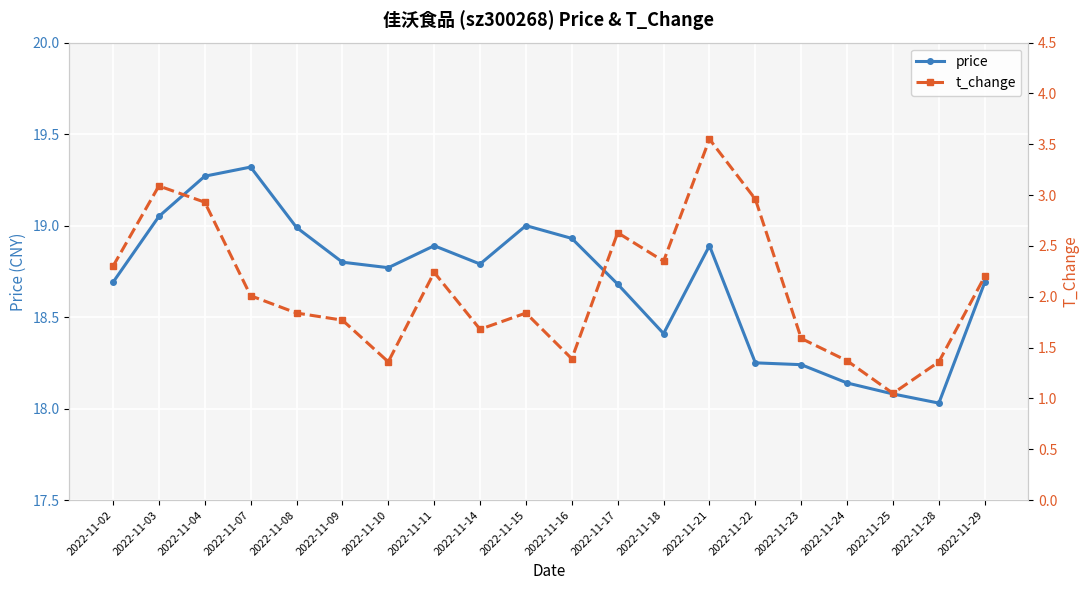

Where is the first local minimum for t_change?

2022-11-10